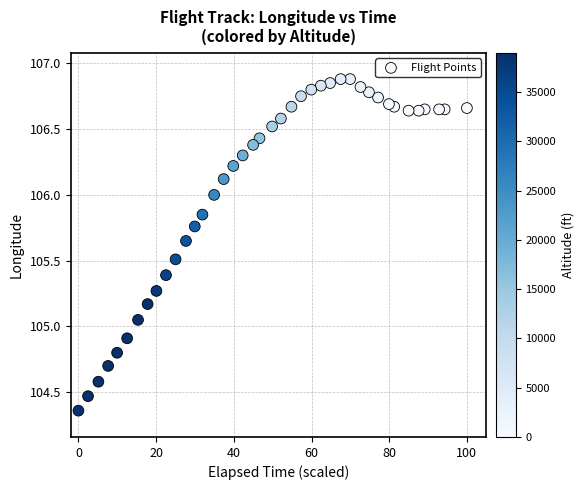

What is the range of Y values (max minus min)?

2.5